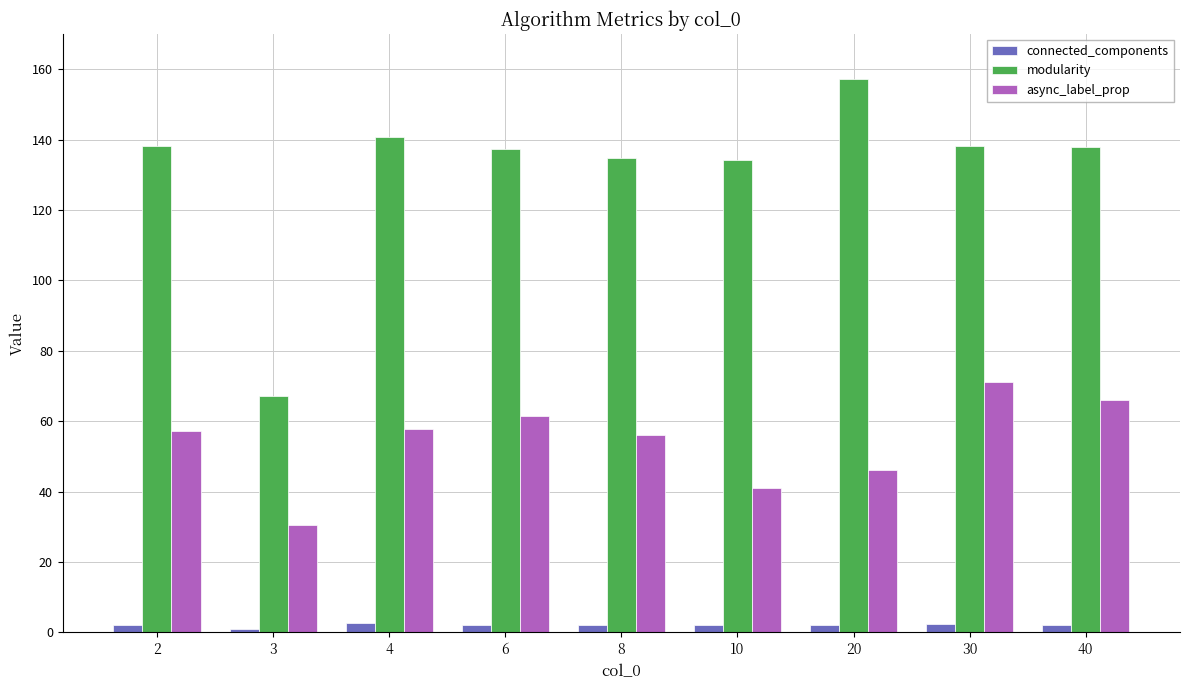

Which series has the largest total across all categories?

modularity